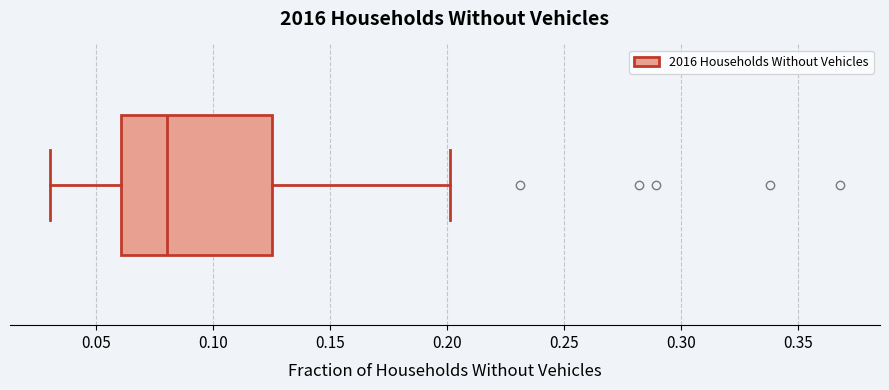

Read this box plot against the x-axis: the position of the median line, the range covered by the box, and the ends of both whiskers. The values are not printed on the chart, so give them approximately, as read against the axis.

median 0.080, box 0.060 to 0.125, whiskers 0.030 to 0.200